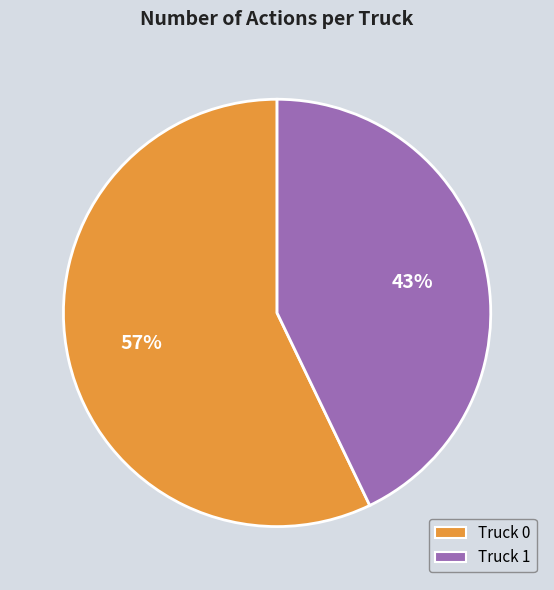

True or false: Truck 0 accounts for 57% of the total.

True